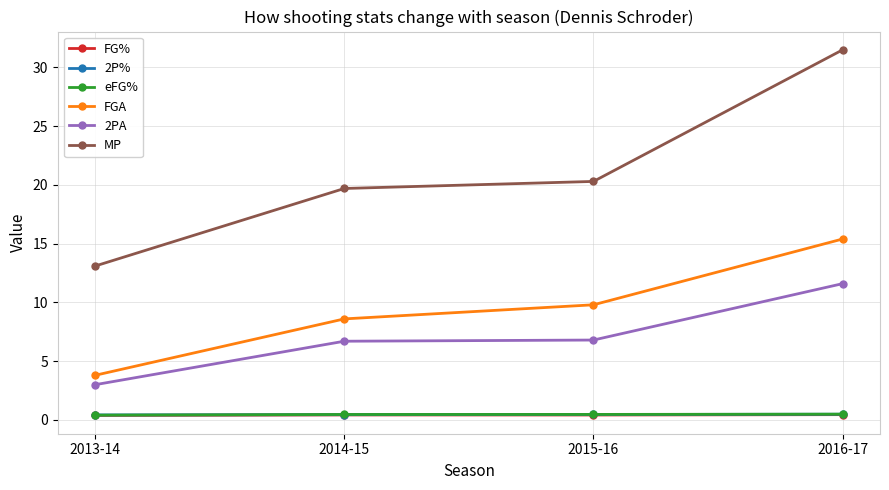

Between 2015-16 and 2016-17, which series saw the biggest shift?

MP